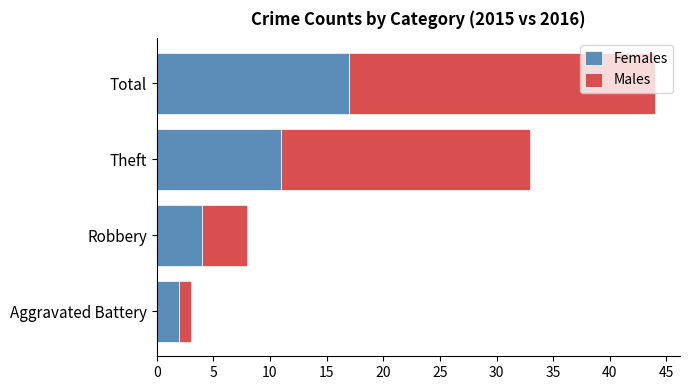

The value of Females at Theft is 3. True or false?

False